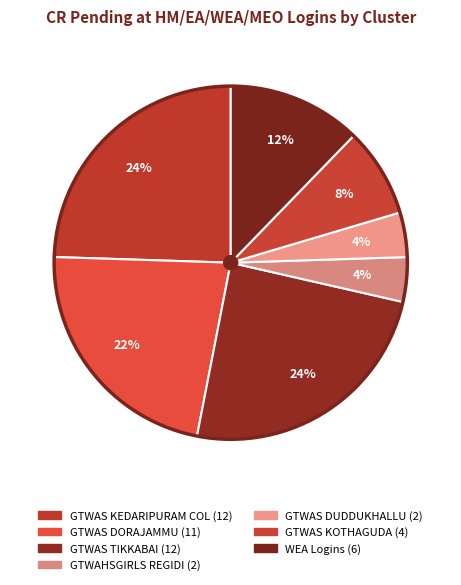

Count the number of slices in the pie.

7